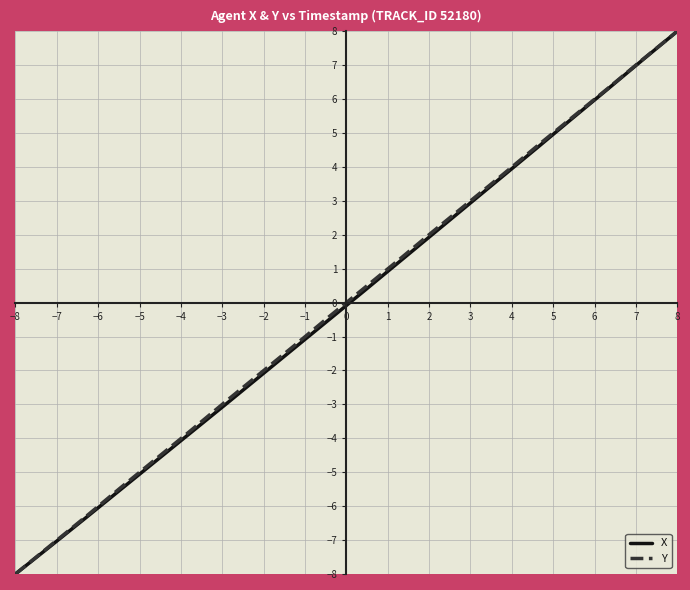

What is the lowest value of the Y series?

-8.0